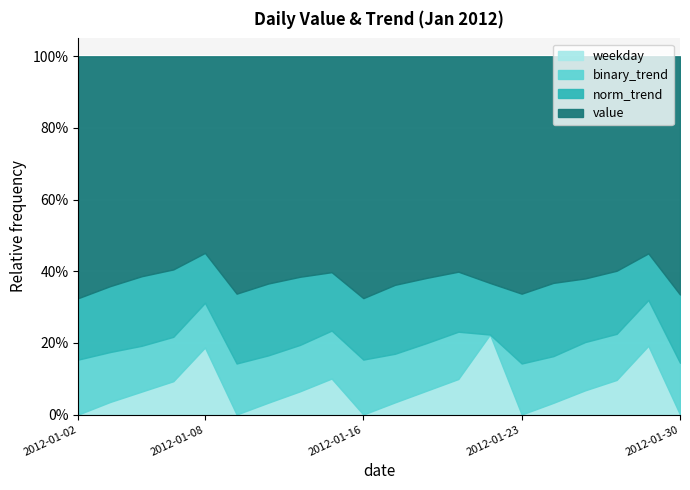

What is the sum of the norm_trend values at 2012-01-18 and 2012-01-19?

2.6